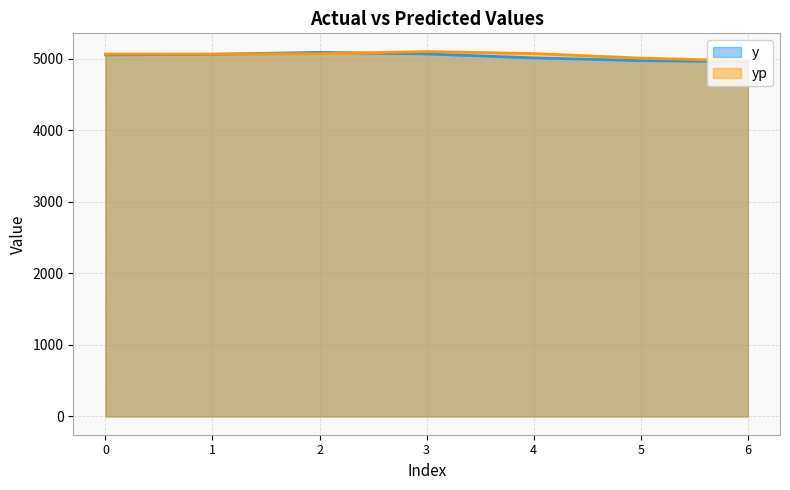

At 1, list the series in order from smallest to largest.

y, yp